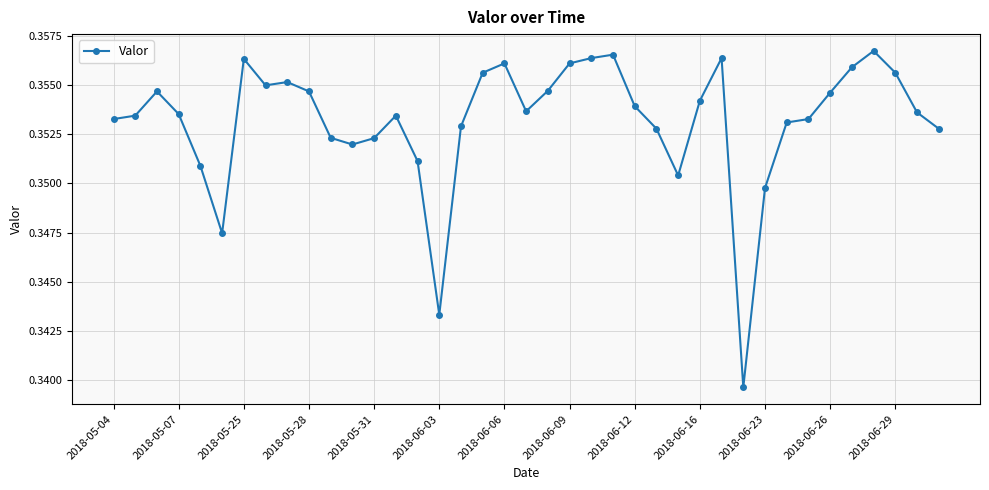

How many values are between 0 and 1?

39